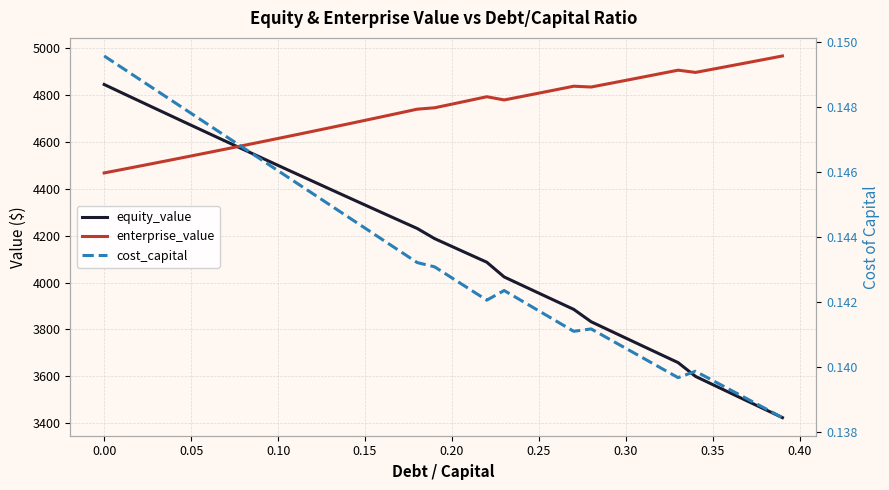

True or false: equity_value and enterprise_value cross at least once.

True